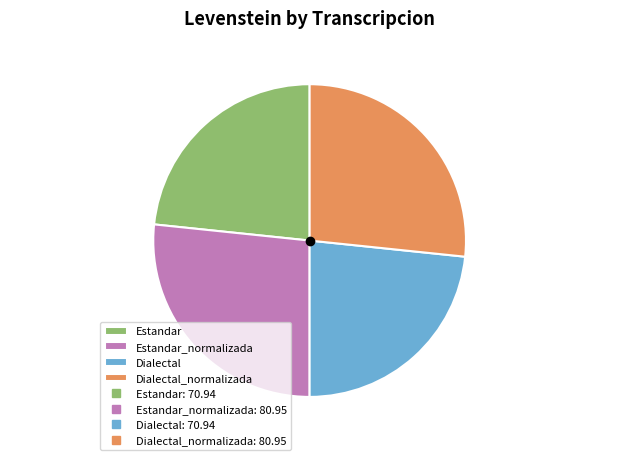

Does Dialectal represent more than half of the total?

No